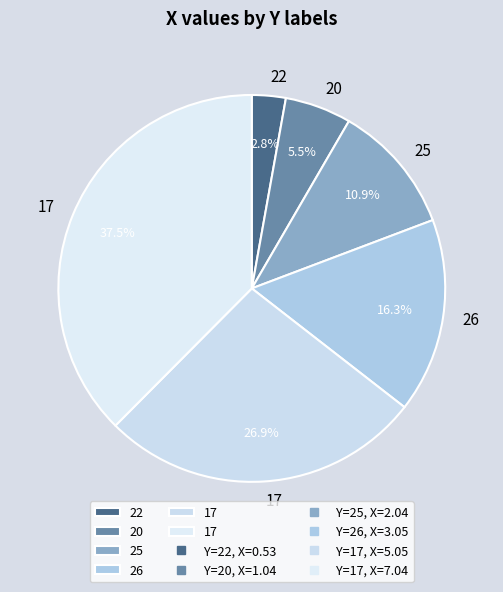

How many slices are in this pie chart?

6